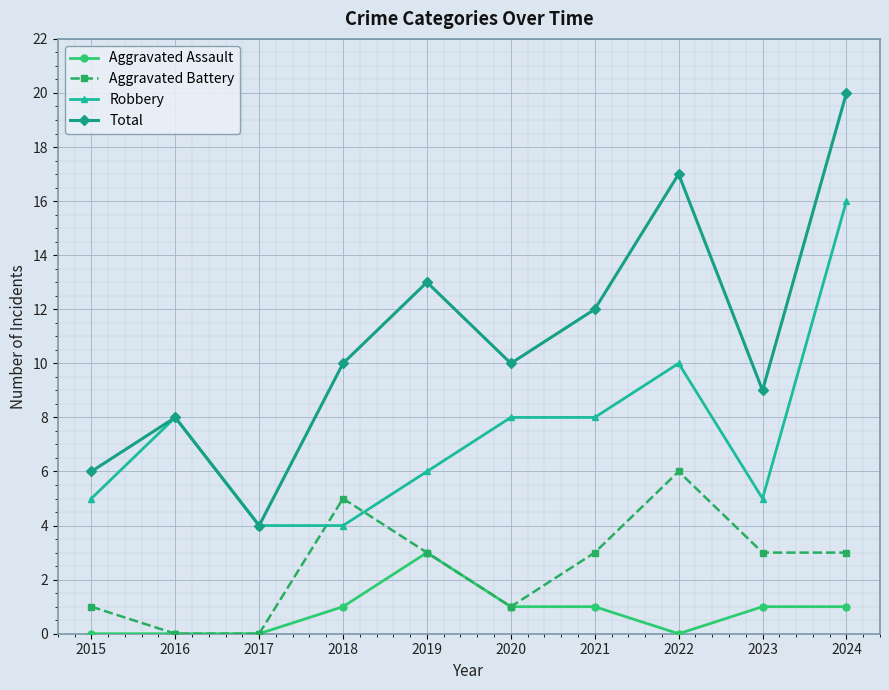

Reading left to right, what are all the values shown in this chart?

Aggravated Assault: 2015=0	2016=0	2017=0	2018=1	2019=3	2020=1	2021=1	2022=0	2023=1	2024=1
Aggravated Battery: 2015=1	2016=0	2017=0	2018=5	2019=3	2020=1	2021=3	2022=6	2023=3	2024=3
Robbery: 2015=5	2016=8	2017=4	2018=4	2019=6	2020=8	2021=8	2022=10	2023=5	2024=16
Total: 2015=6	2016=8	2017=4	2018=10	2019=13	2020=10	2021=12	2022=17	2023=9	2024=20